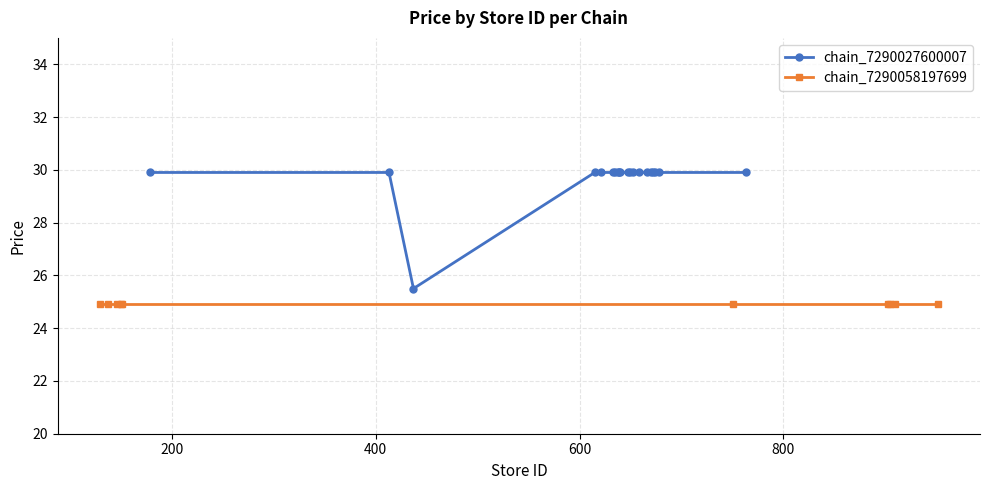

What is the value of the chain_7290027600007 point at the 8th from the left?

29.9